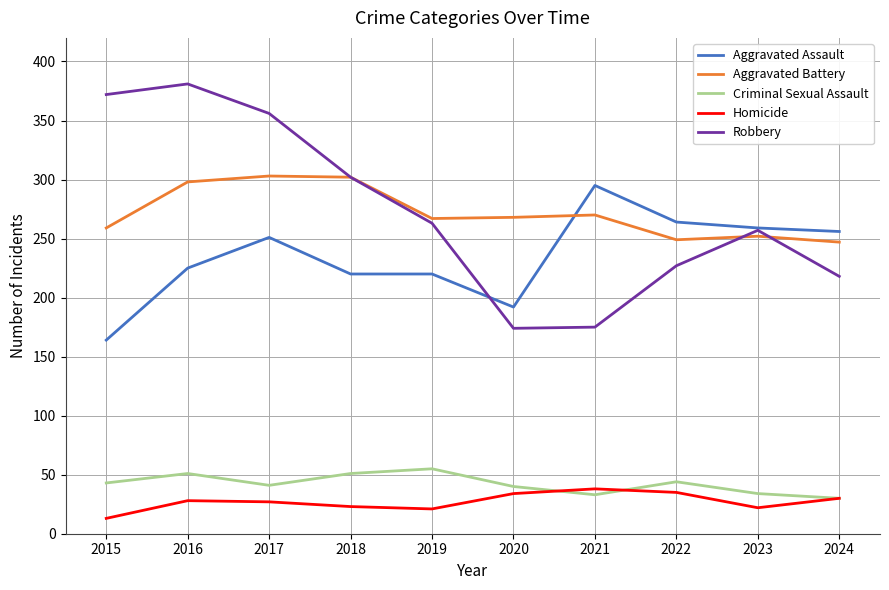

What is the greatest value displayed?

381